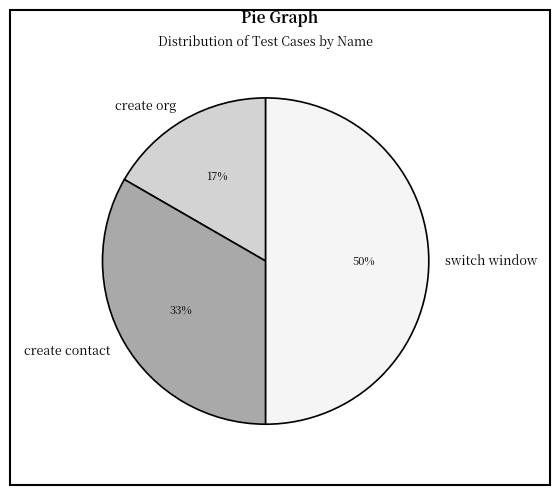

Between create contact and switch window, which is larger?

switch window